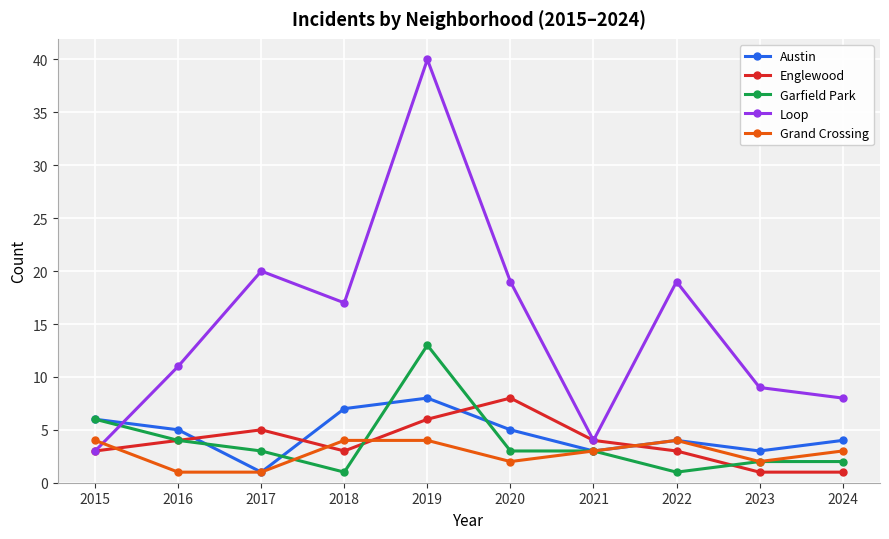

At which category is the sum across all series the highest?

2019